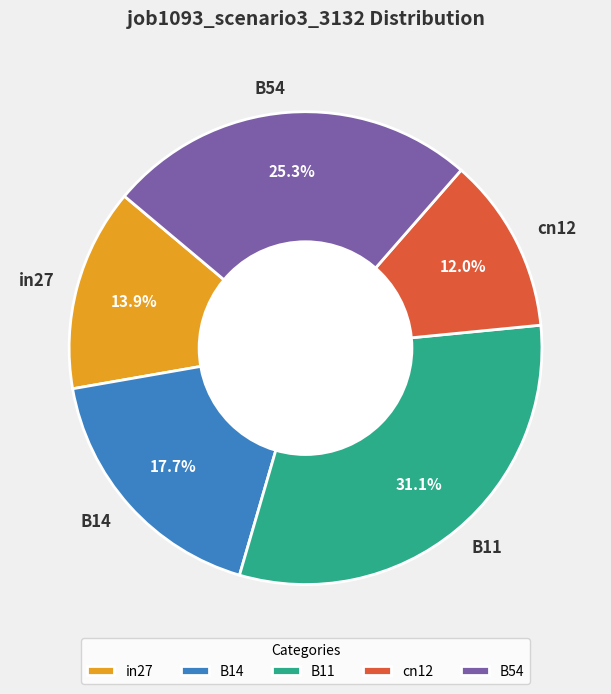

Which category has the biggest portion of the pie?

B11